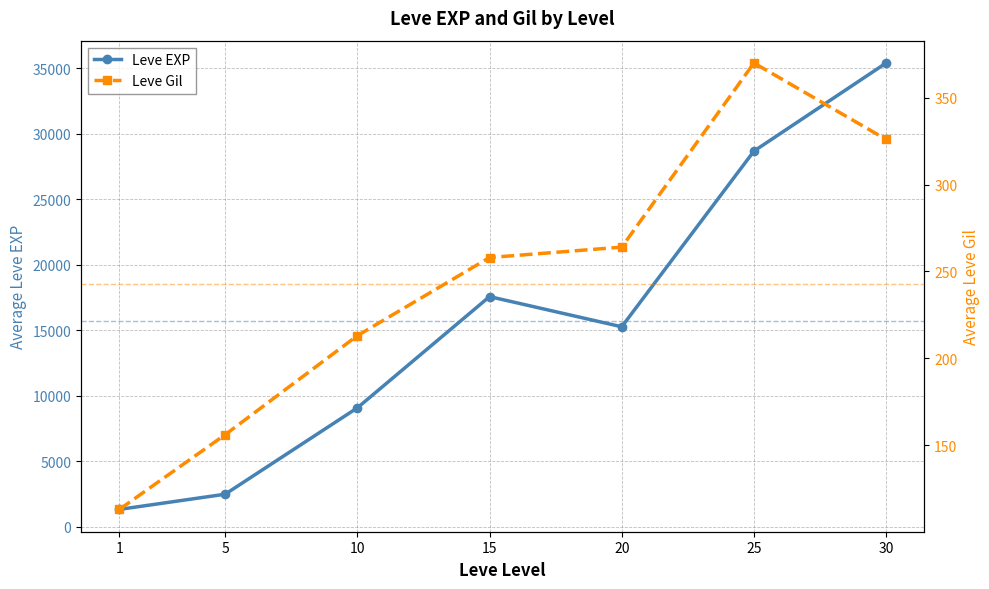

List the labels in order of Leve EXP value, smallest first.

1, 5, 10, 20, 15, 25, 30